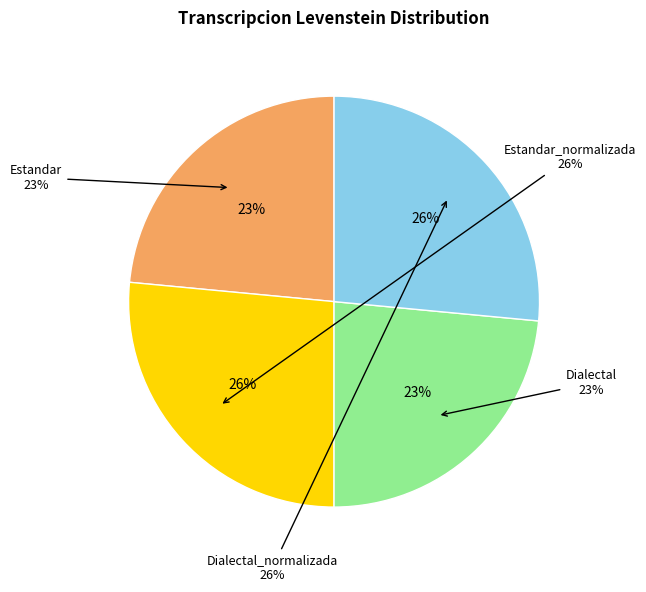

What is the largest slice in the pie chart?

Estandar_normalizada